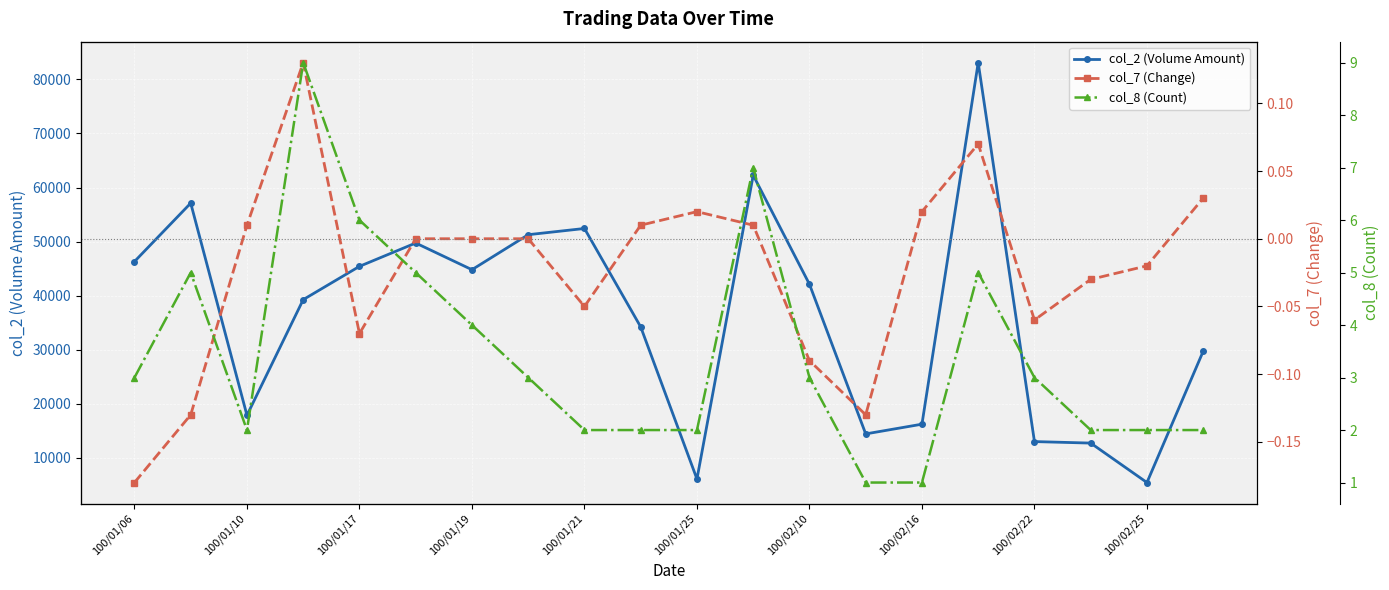

True or false: col_2 (Volume Amount) and col_8 (Count) cross at least once.

False